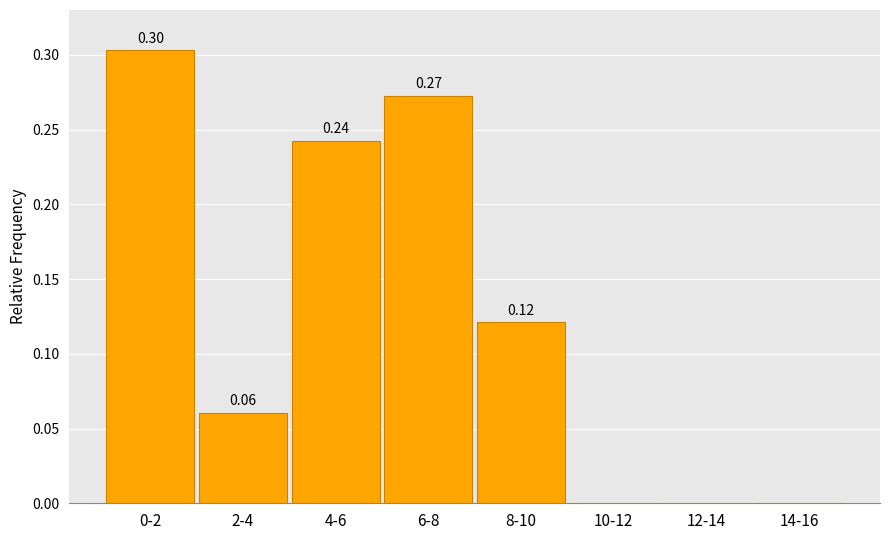

Which has a higher value, 12-14 or 4-6?

4-6